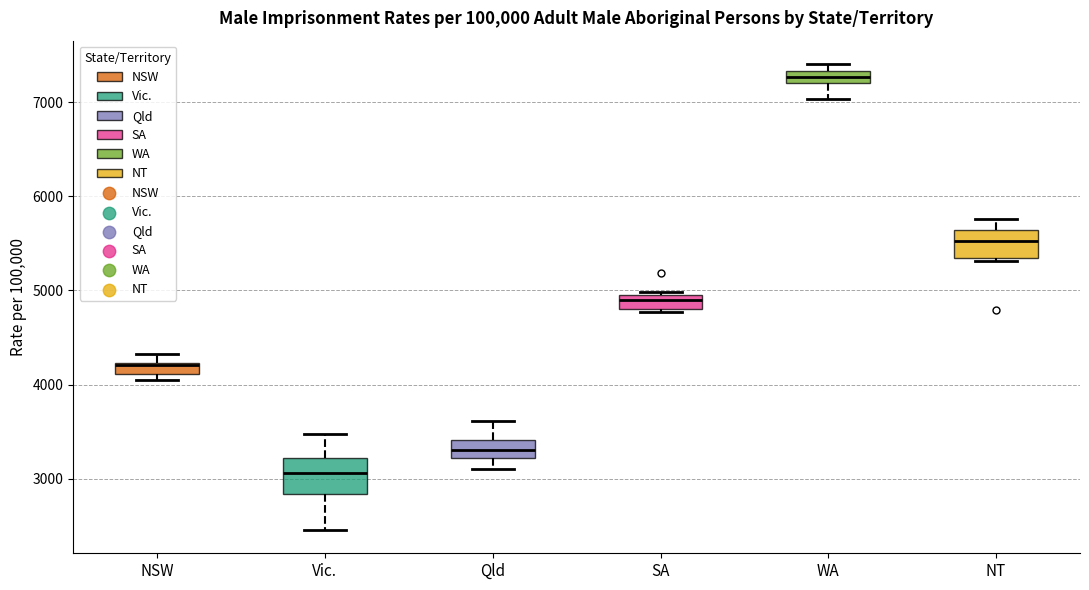

Where does the median line of the box for Vic. sit on the y-axis? The values are not printed on the chart, so give them approximately, as read against the axis.

3100